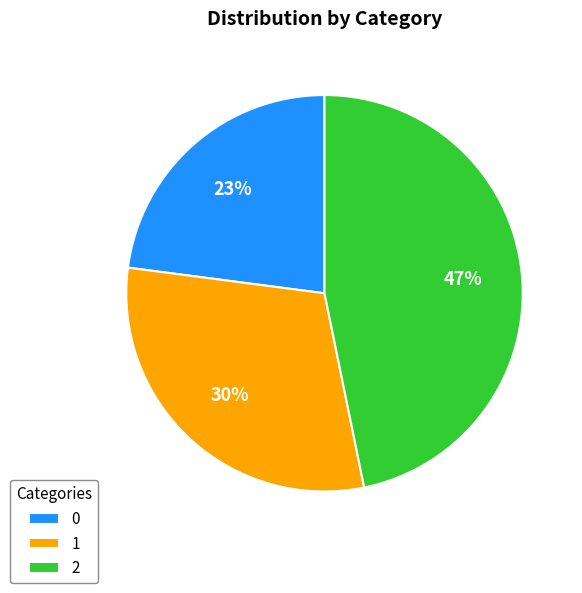

What is the largest slice in the pie chart?

2